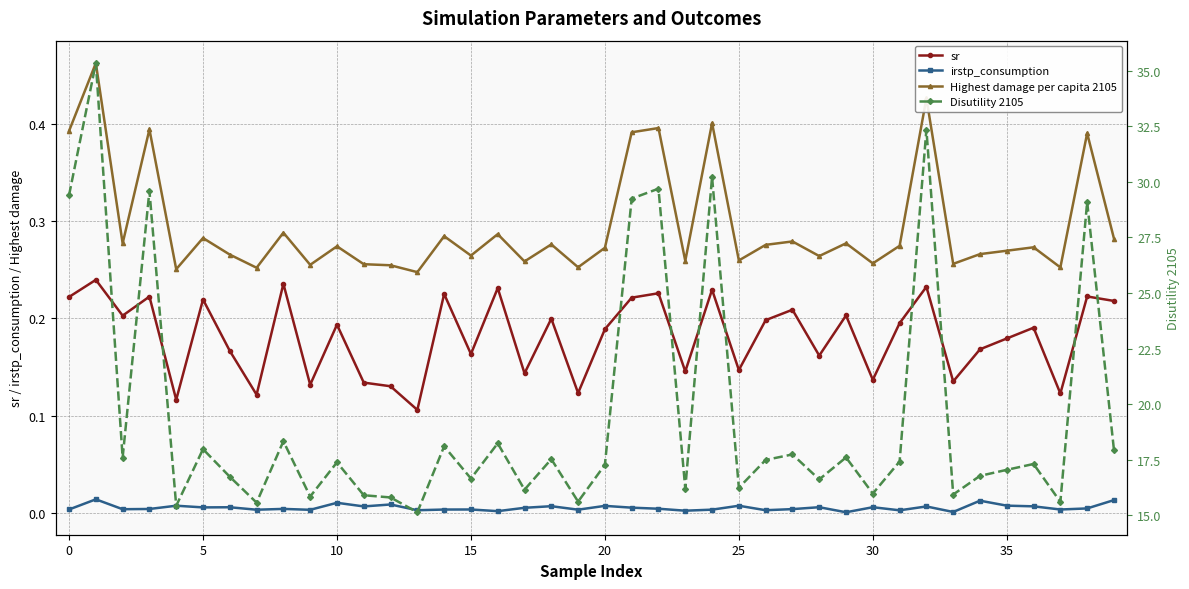

Between 35 and 27, which series saw the biggest shift?

Disutility 2105